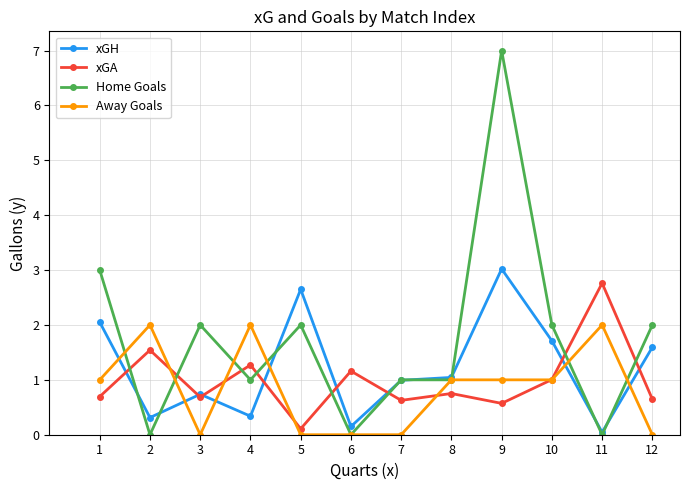

Where is the first local minimum for Home Goals?

2